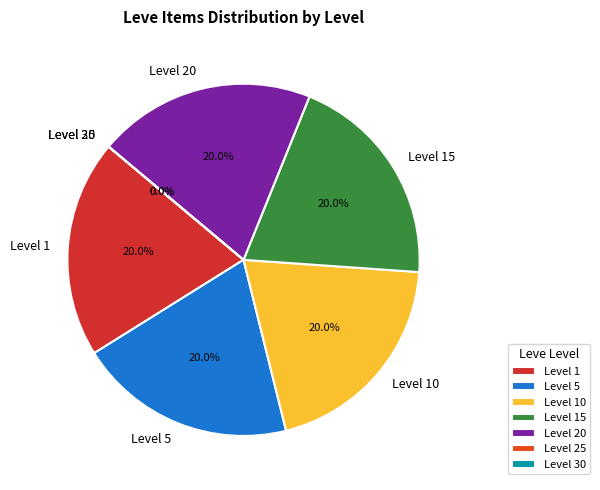

Does Bronze Saw account for over 50% of the chart?

No